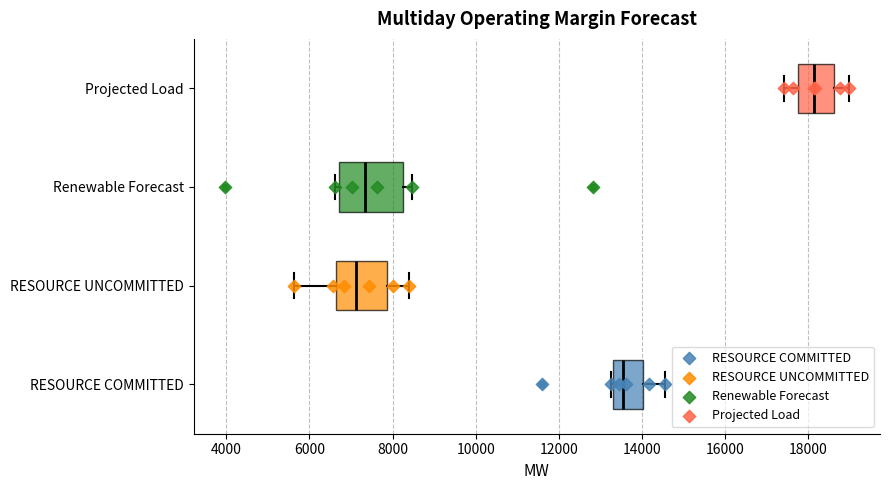

Comparing the boxes themselves (not the whiskers), which one is the widest?

Renewable Forecast